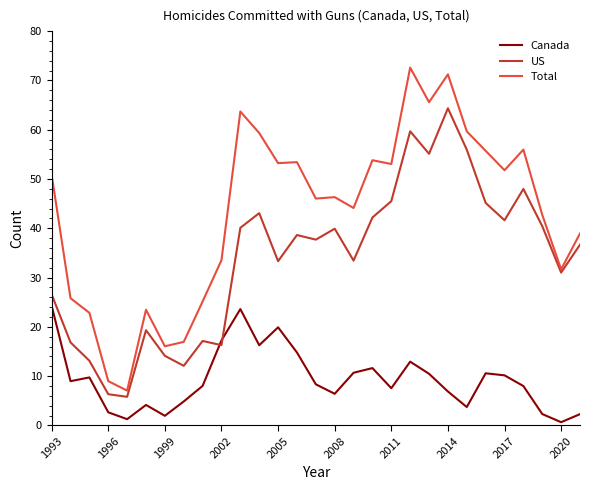

Rank the series by their maximum value, from lowest to highest.

Canada, US, Total